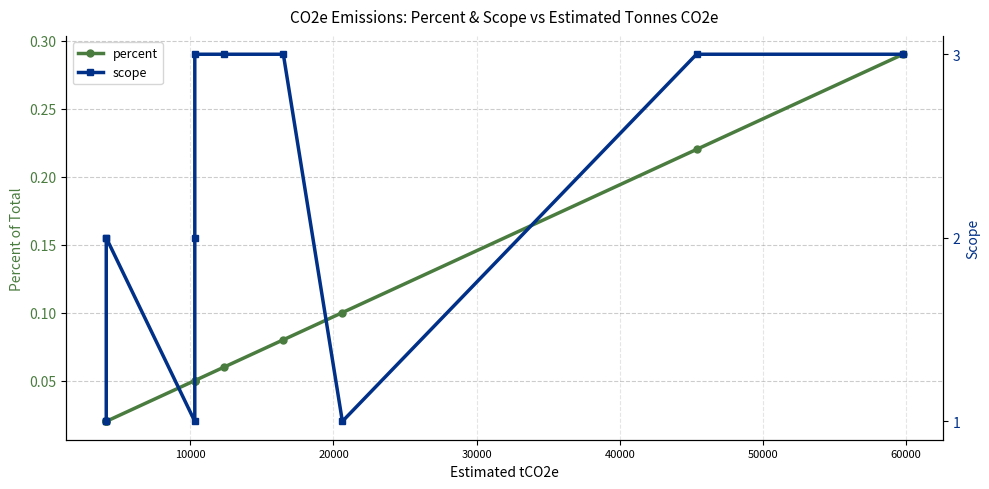

The value of scope at 40000 is 0.5. True or false?

False